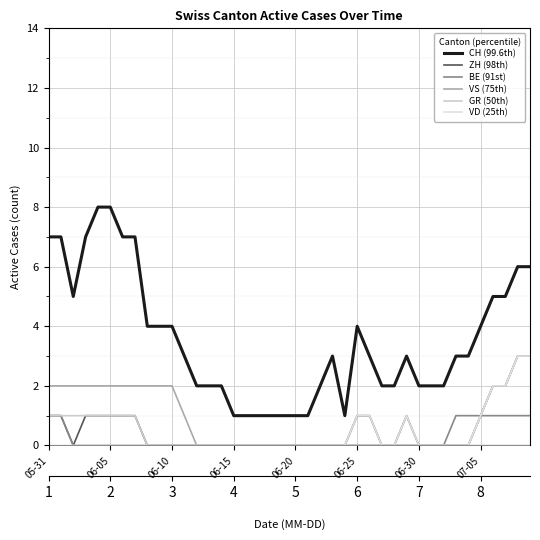

The VS (75th) series shows 3 at 06-05. True or false?

False